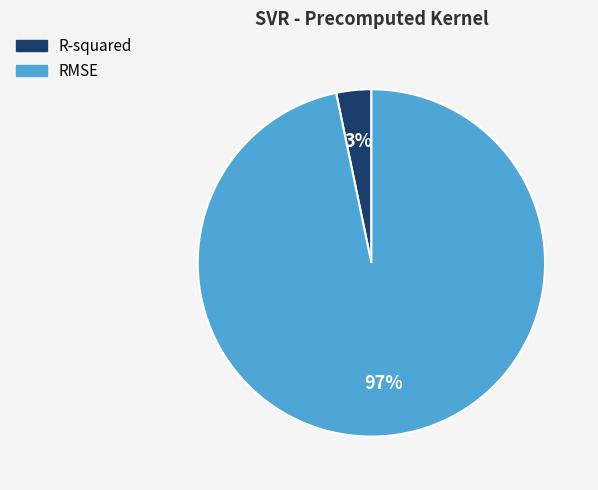

The R-squared slice represents 11% of the pie. True or false?

False